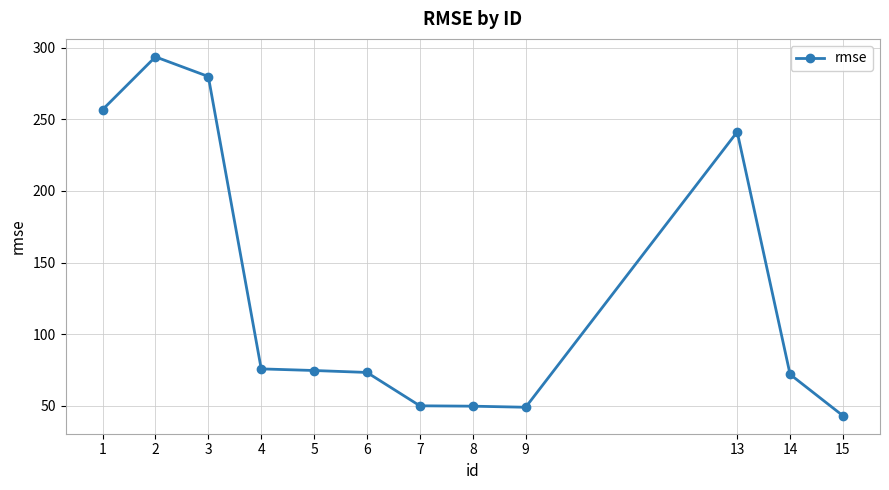

How many lines are shown in the chart?

1